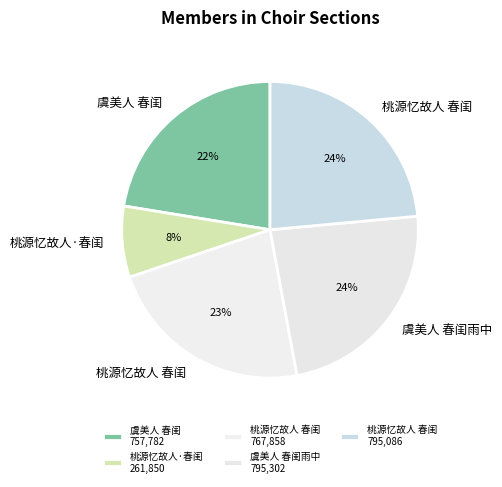

Does any single category account for the majority?

No